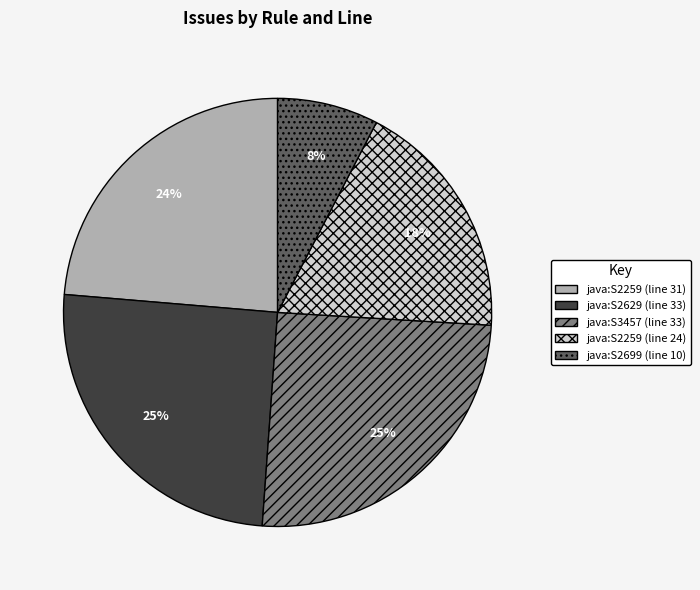

To the nearest percent, what percentage of the pie is java:S2259 (line 24)?

18%